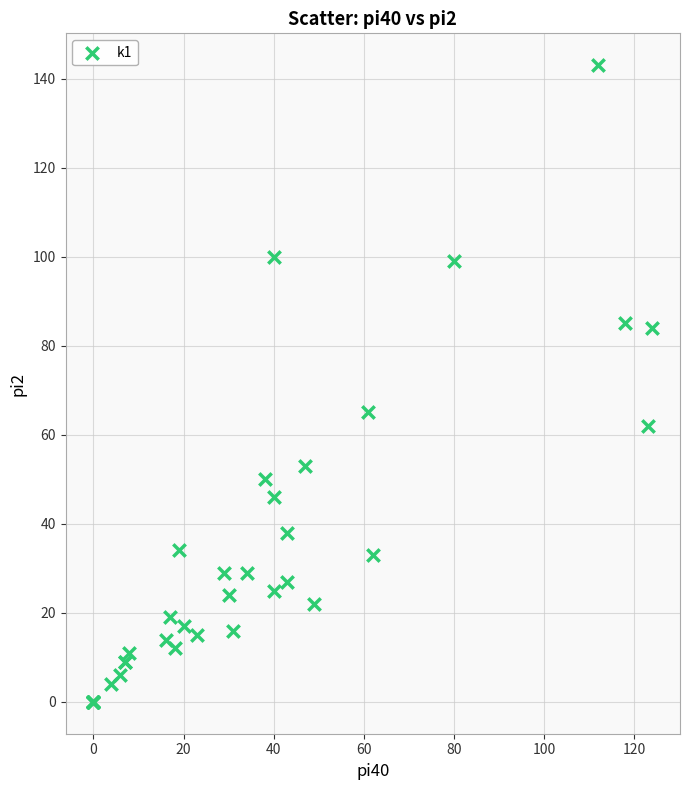

What Y value in the scatter plot is closest to 71?

65